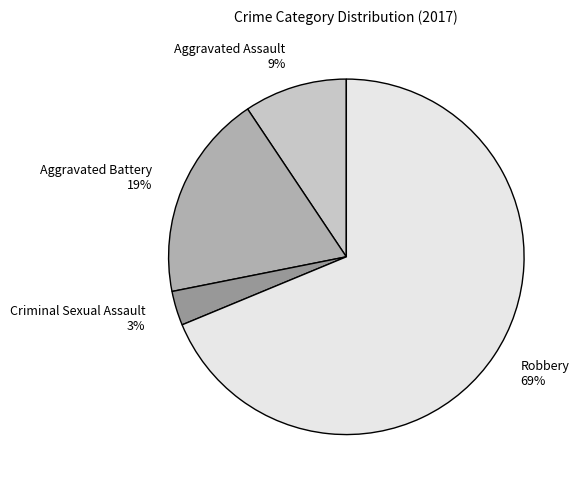

Which slice represents more than half of the pie?

Robbery